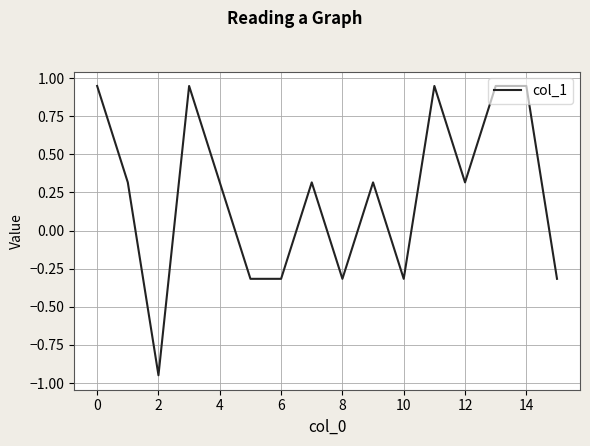

What is the sum of all values?

3.8